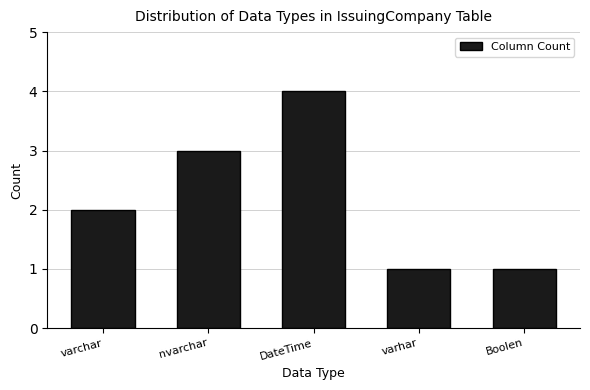

Reading left to right, extract all data points from this chart.

varchar=2	nvarchar=3	DateTime=4	varhar=1	Boolen=1